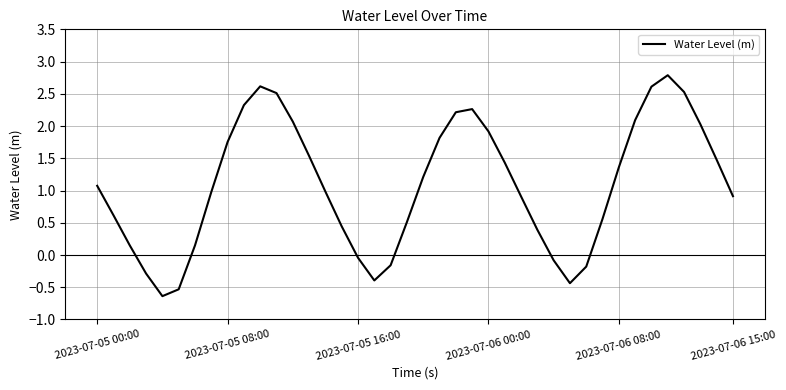

What is the difference between the maximum and minimum values?

3.4